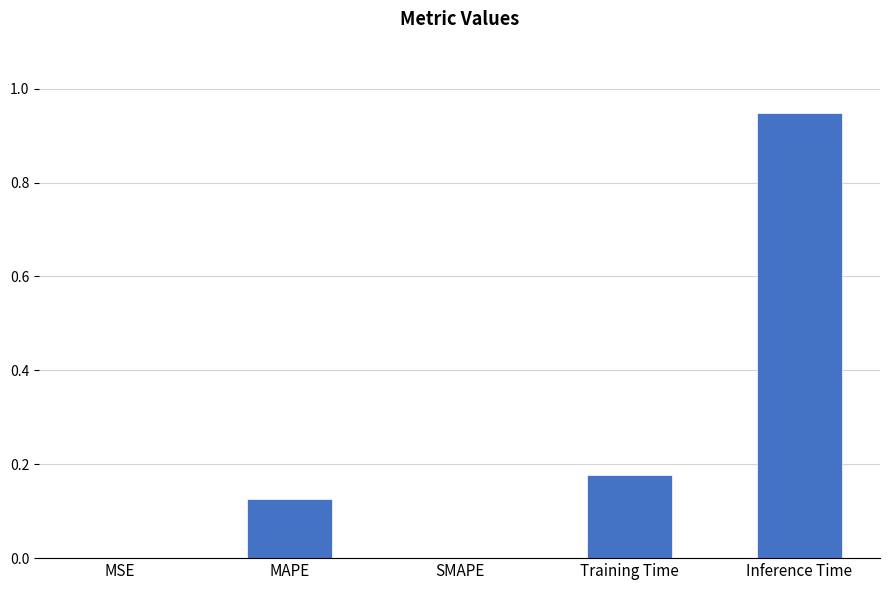

What is the sum of the values at Training Time and Inference Time?

1.1